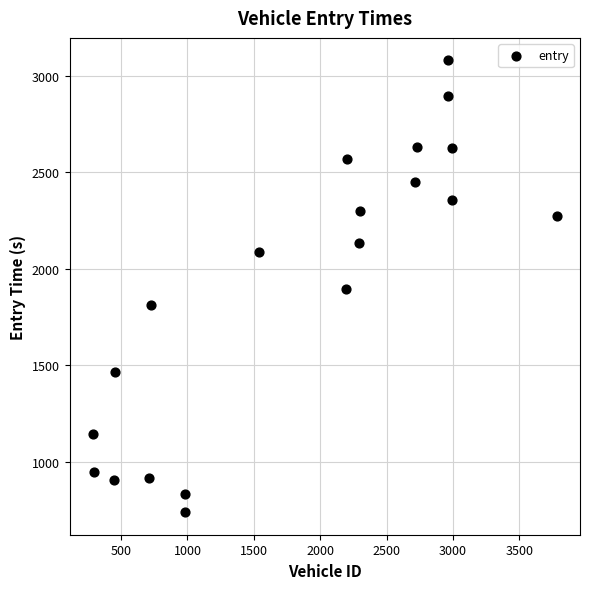

What is the range of X values (max minus min)?

3496.0